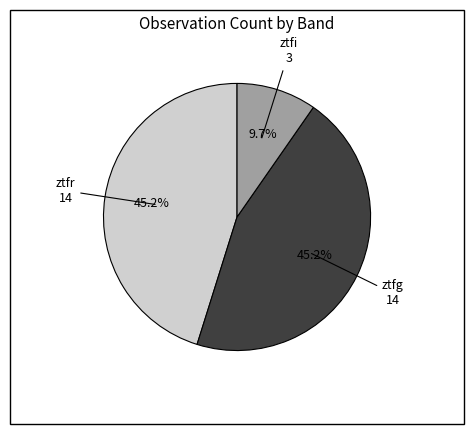

Is there any slice that represents more than half of the pie?

No